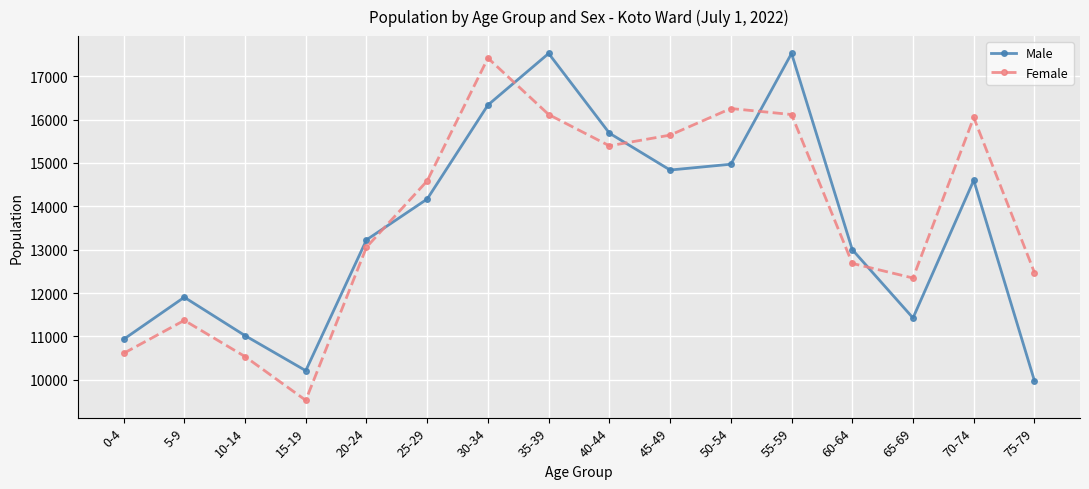

The Female series shows 16254 at 50-54. True or false?

True